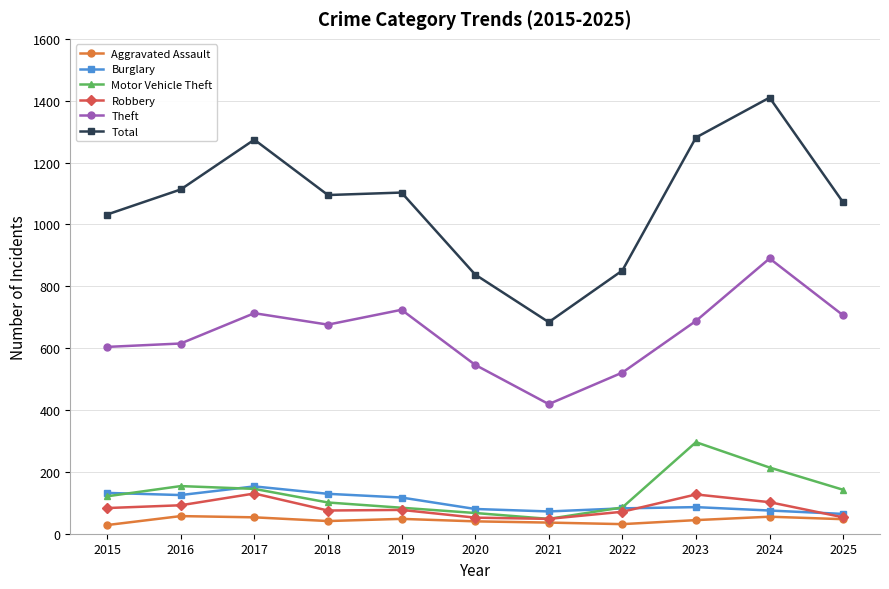

Which series changed the most between 2021 and 2024?

Total